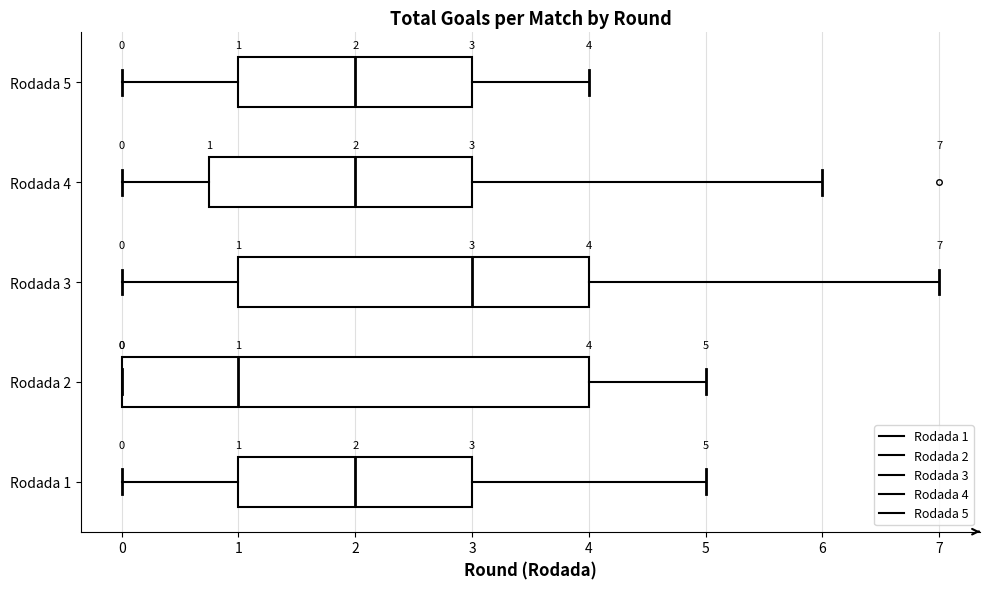

Comparing the boxes themselves (not the whiskers), which one is the widest?

Rodada 2